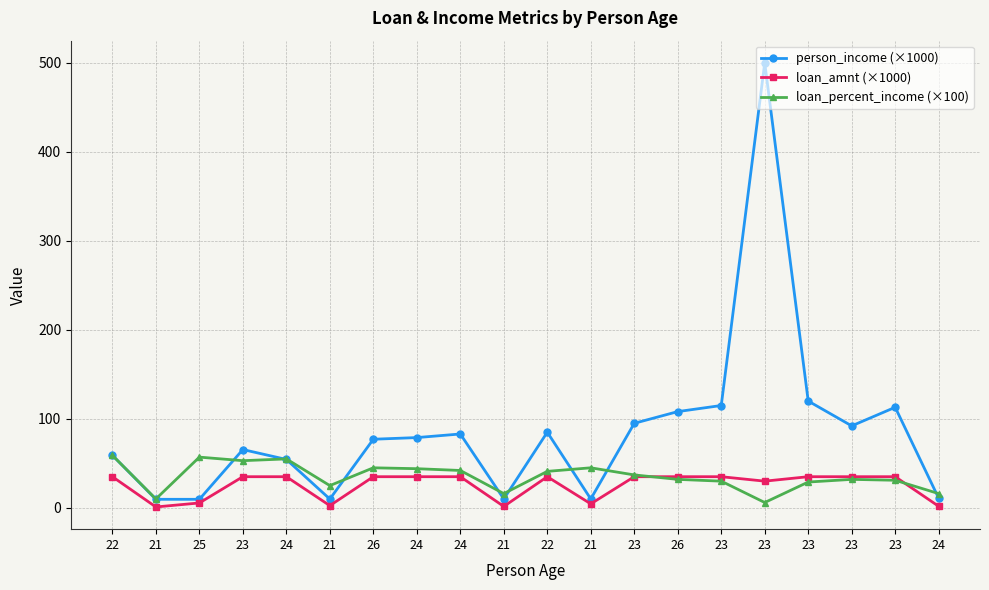

What is the sum of the person_income (×1000) values at 24 and 24?

89.8